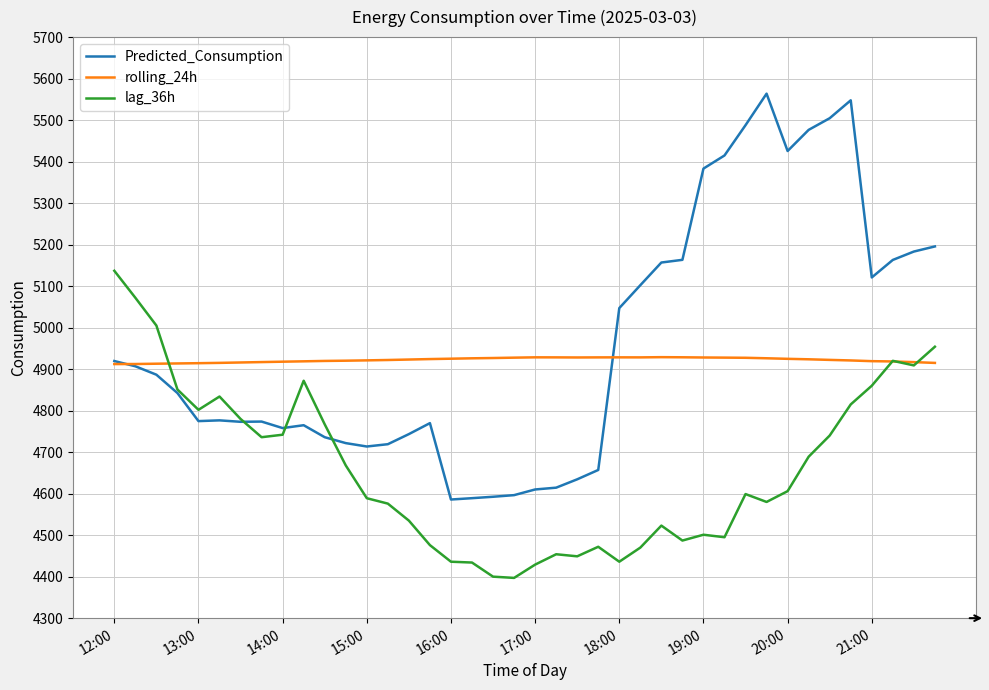

After their last crossing, which series has the higher values: Predicted_Consumption or lag_36h?

Predicted_Consumption